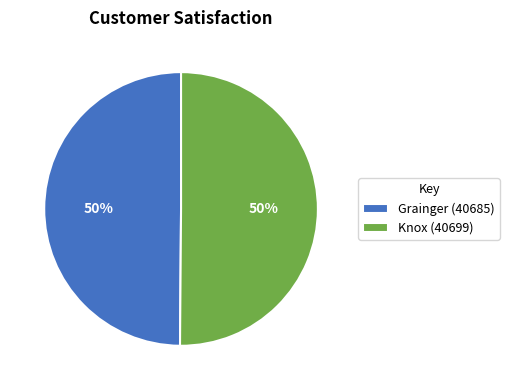

To the nearest percent, what percentage of the pie is Knox (40699)?

50%